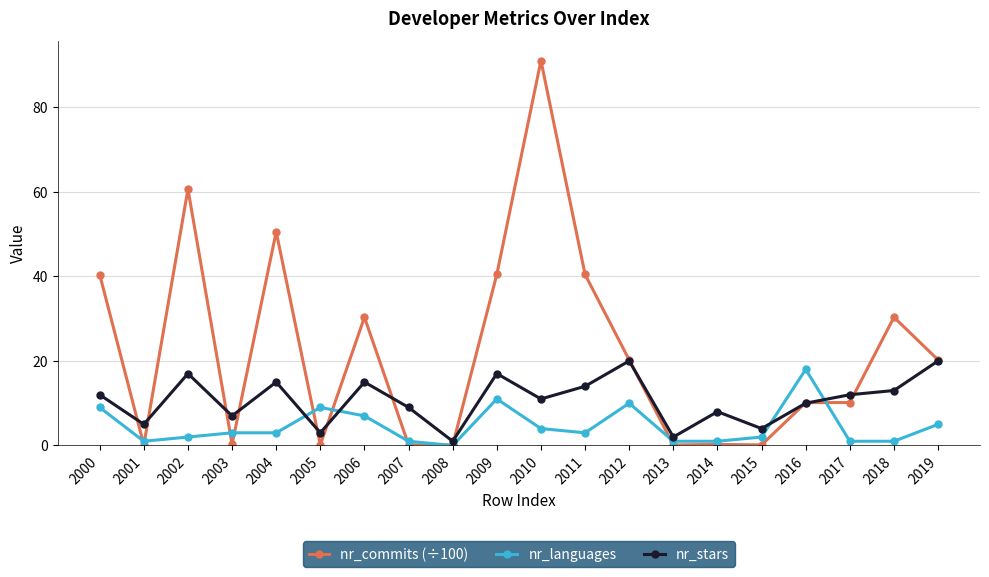

Rank the series by their average value, from highest to lowest.

nr_commits (÷100), nr_stars, nr_languages